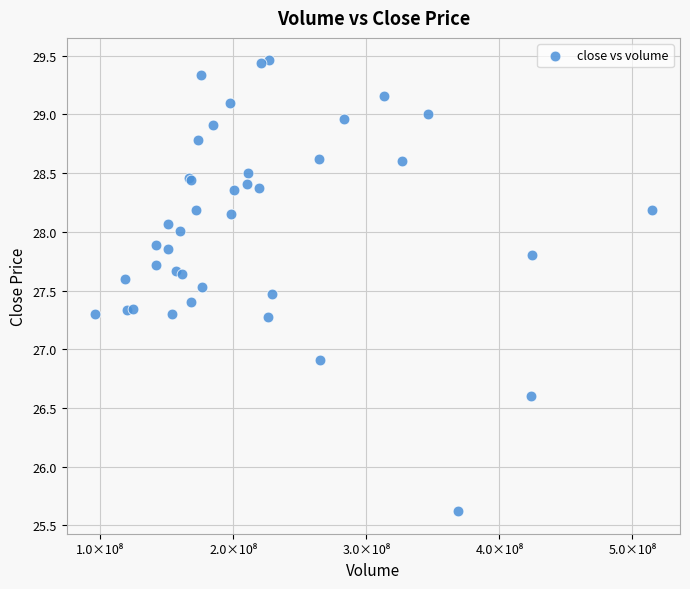

What Y value in the scatter plot is closest to 27?

26.9